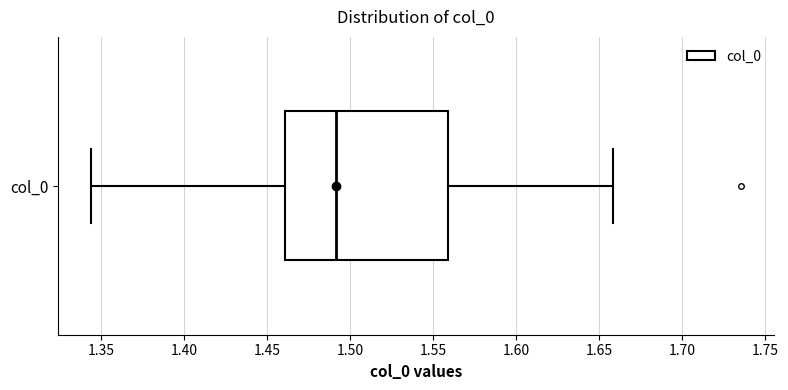

Where does the median line of the box for col_0 sit on the x-axis? The values are not printed on the chart, so give them approximately, as read against the axis.

1.490